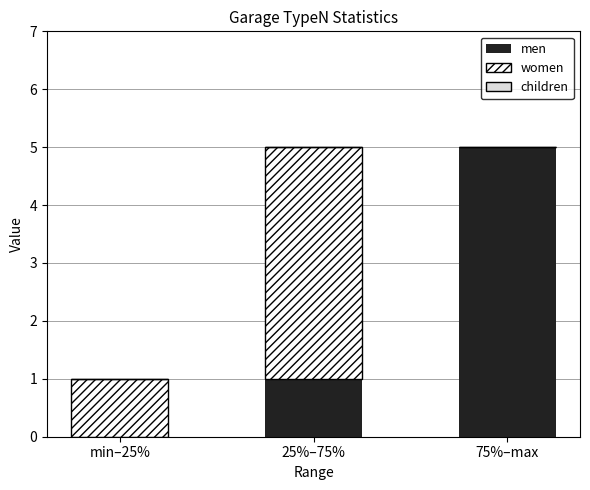

Are the bars horizontal?

No